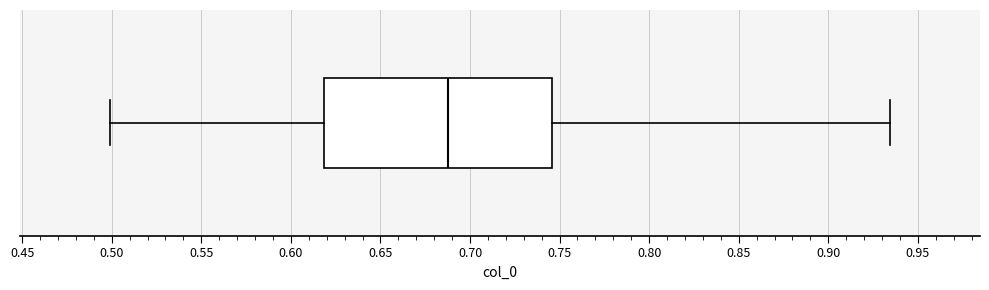

Transcribe this box plot: give where the median line is, the range the box spans, and where the two whiskers end, as read against the x-axis. The values are not printed on the chart, so give them approximately, as read against the axis.

median 0.690, box 0.620 to 0.745, whiskers 0.500 to 0.935